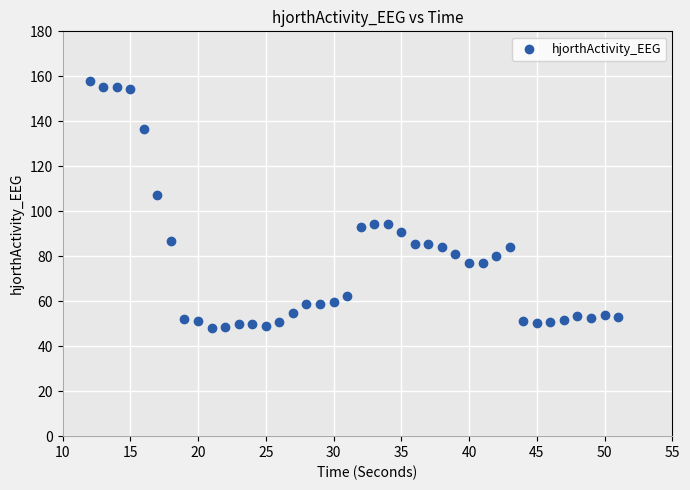

What Y value in the scatter plot is closest to 103?

107.1